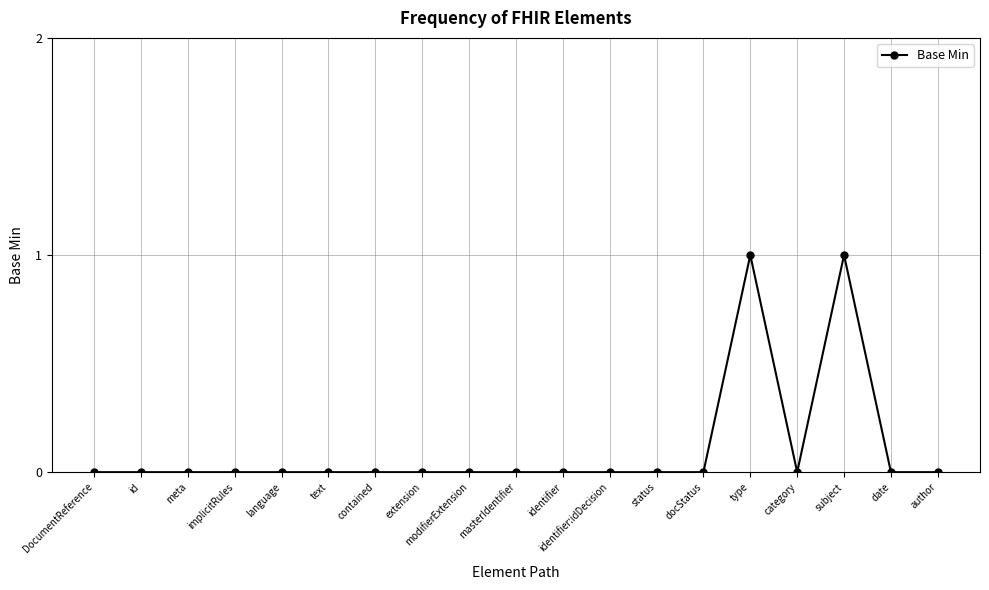

Reading right to left, list all the values displayed in this chart.

author=0	date=0	subject=1	category=0	type=1	docStatus=0	status=0	identifier:idDecision=0	identifier=0	masterIdentifier=0	modifierExtension=0	extension=0	contained=0	text=0	language=0	implicitRules=0	meta=0	id=0	DocumentReference=0